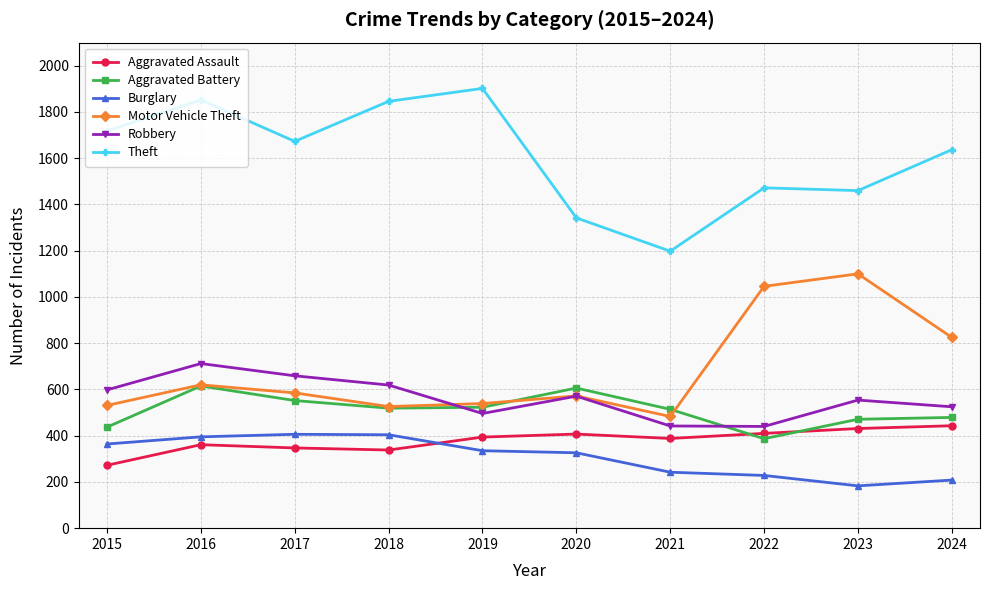

How many data points in Burglary are less than 335?

5